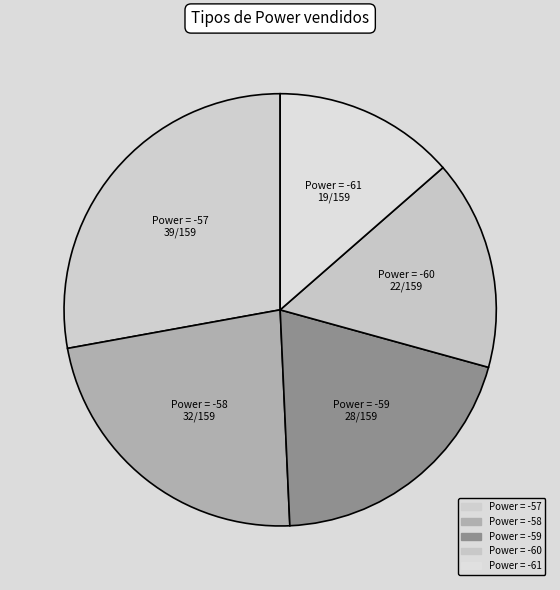

Which slice is the smallest?

Power = -61